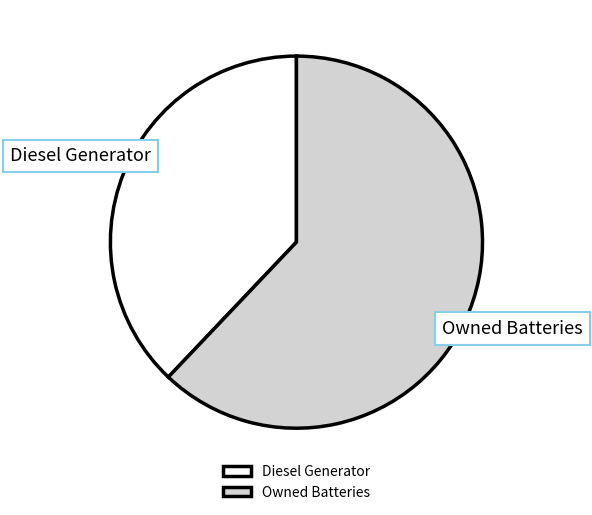

The Owned Batteries slice represents 62% of the pie. True or false?

True